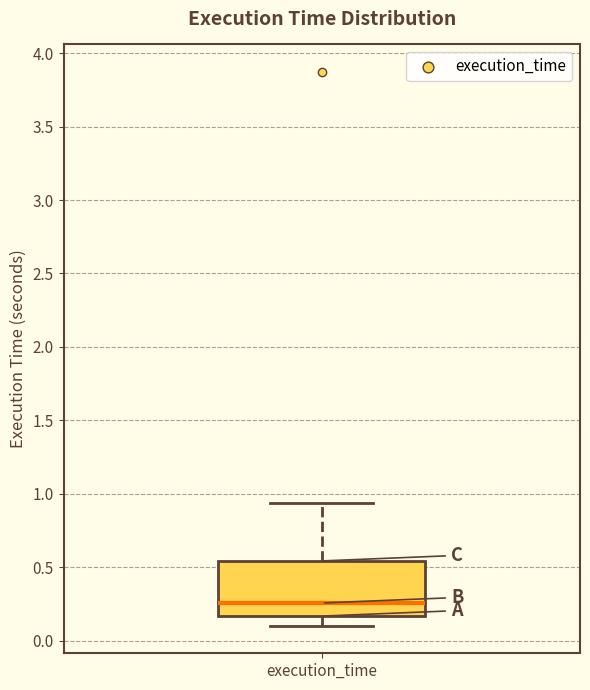

Transcribe this box plot: give where the median line is, the range the box spans, and where the two whiskers end, as read against the y-axis. The values are not printed on the chart, so give them approximately, as read against the axis.

median 0.25, box 0.15 to 0.55, whiskers 0.10 to 0.95